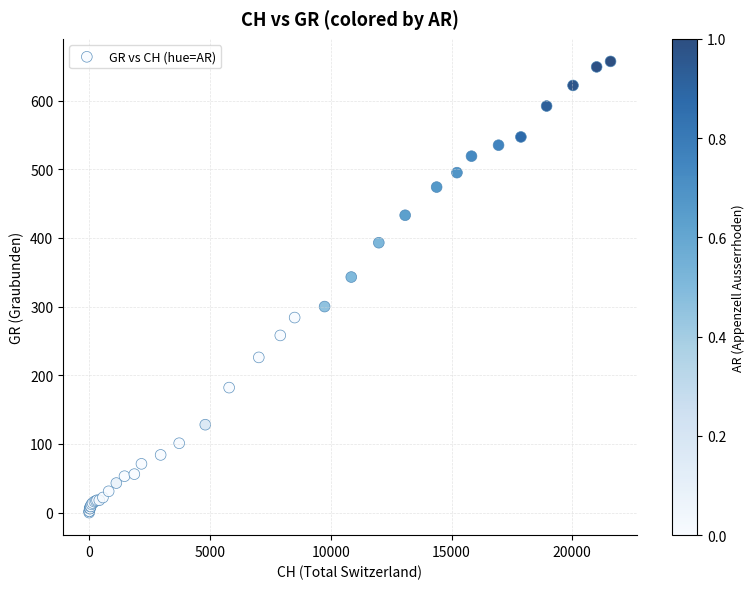

What Y value in the scatter plot is closest to 328?

343